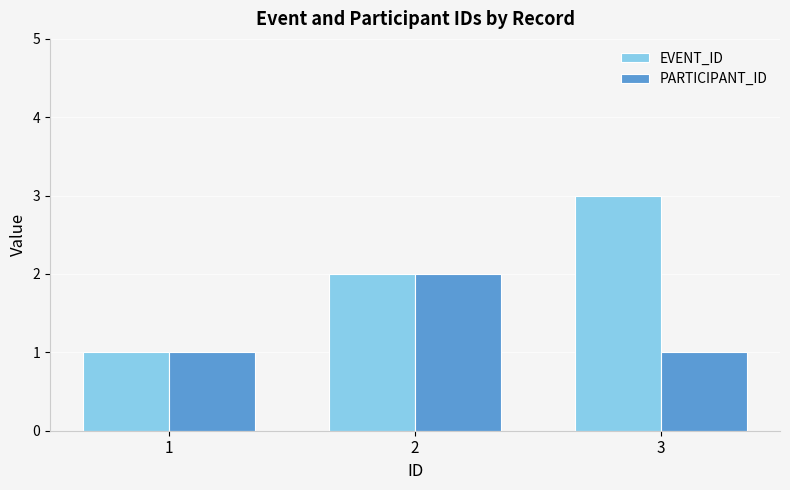

What is the approximate value of PARTICIPANT_ID at 2?

2